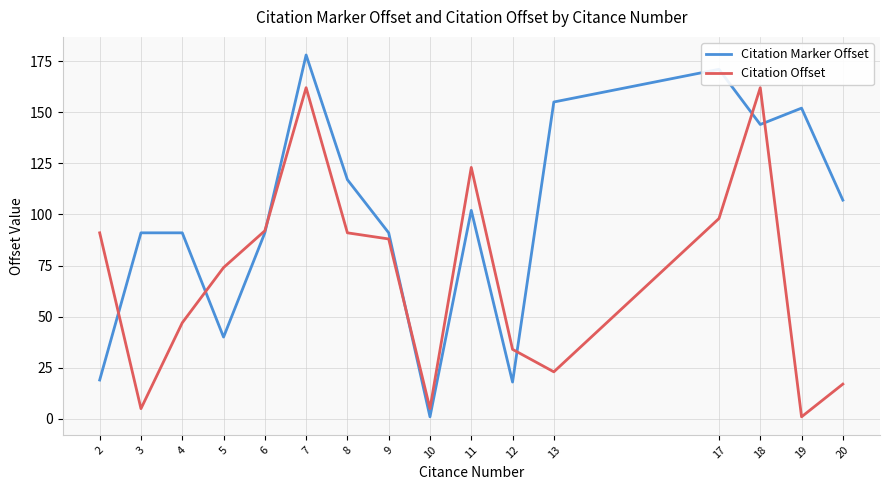

Where do Citation Marker Offset and Citation Offset first cross each other?

2 and 3